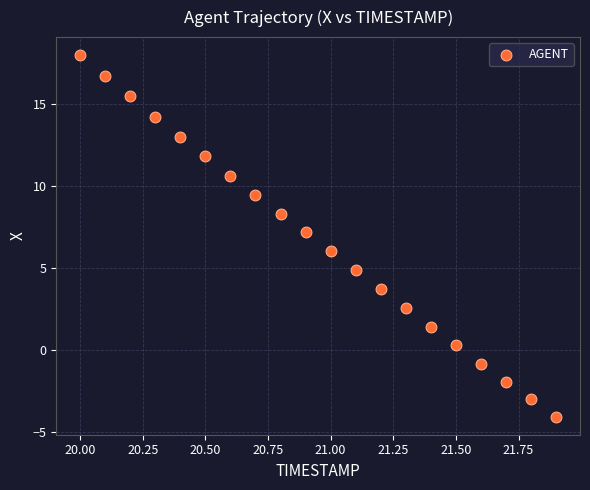

What is the range of X values (max minus min)?

1.9